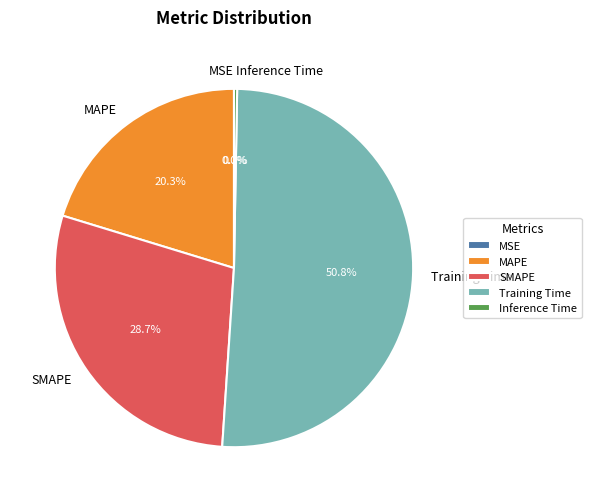

What percentage is the SMAPE slice, to the nearest percent?

29%